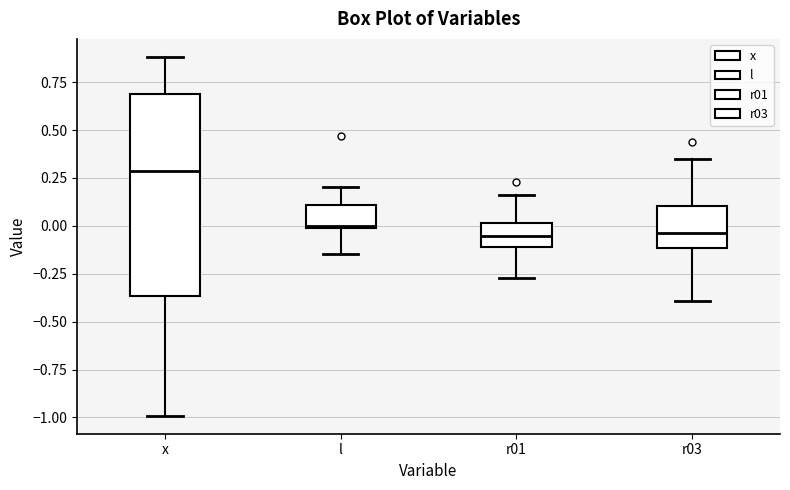

Reading left to right, read every box against the y-axis: the position of its median line, the range the box covers, and the ends of its whiskers. The values are not printed on the chart, so give them approximately, as read against the axis.

x: median 0.30, box -0.35 to 0.70, whiskers -1.00 to 0.90
l: median 0.00, box 0.00 to 0.10, whiskers -0.15 to 0.20
r01: median -0.05, box -0.10 to 0.00, whiskers -0.25 to 0.15
r03: median -0.05, box -0.10 to 0.10, whiskers -0.40 to 0.35